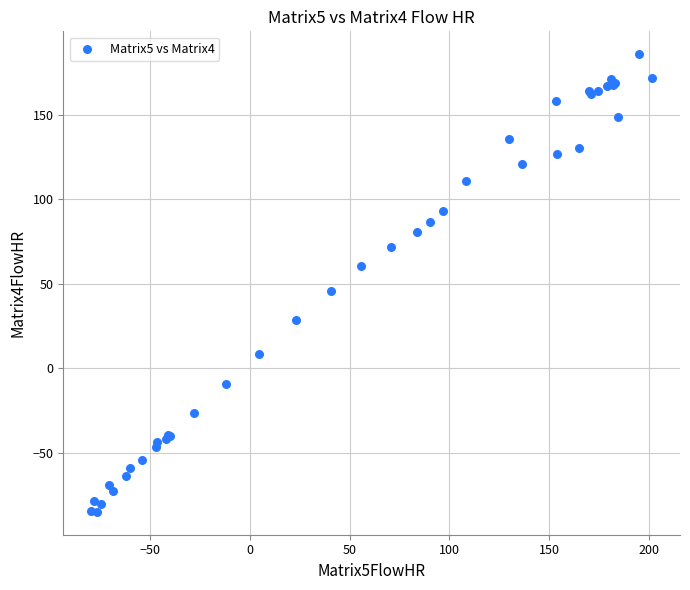

What Y value in the scatter plot is closest to 50?

46.0